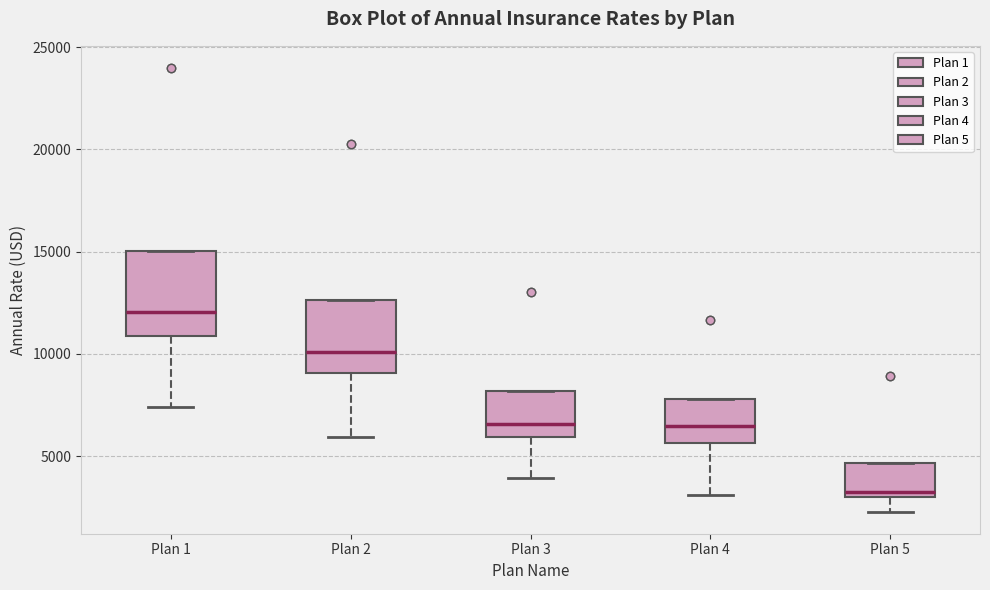

Which box is the tallest, from its lower edge to its upper edge?

Plan 1